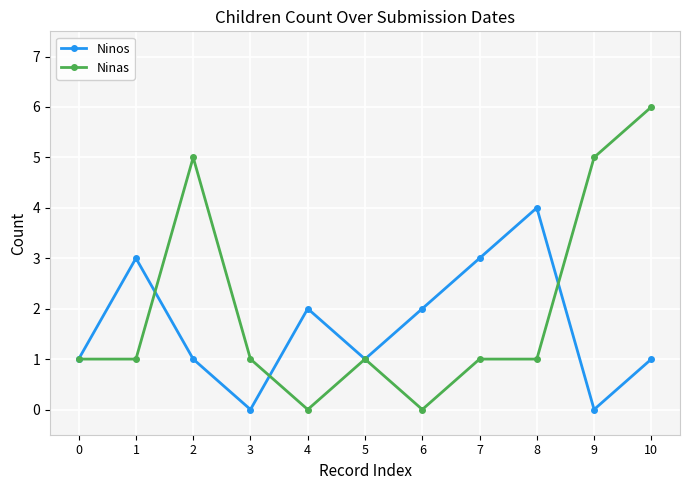

What is the value of the Ninos point at the 11th from the left?

1